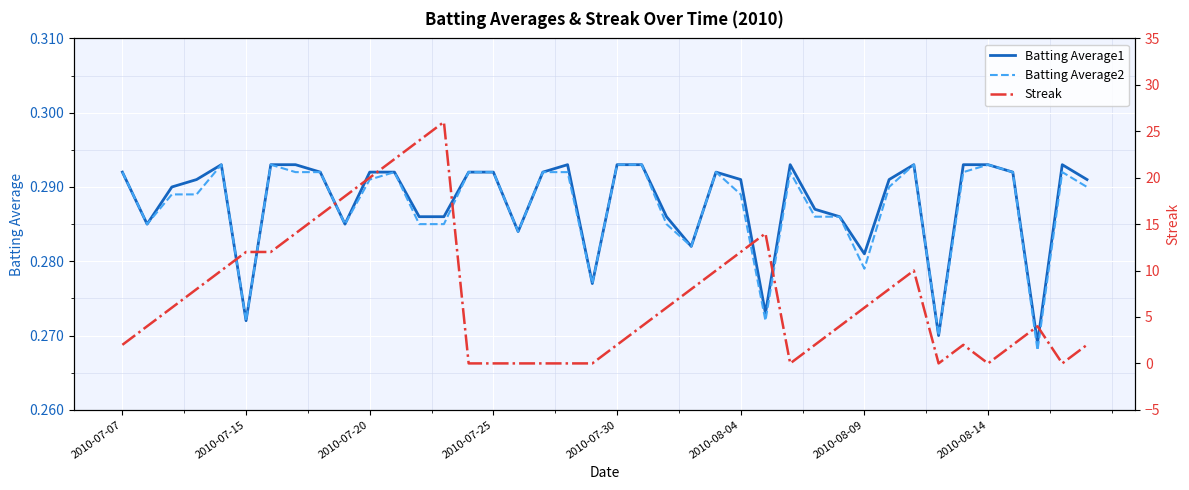

Which series has the largest total across all categories?

Streak